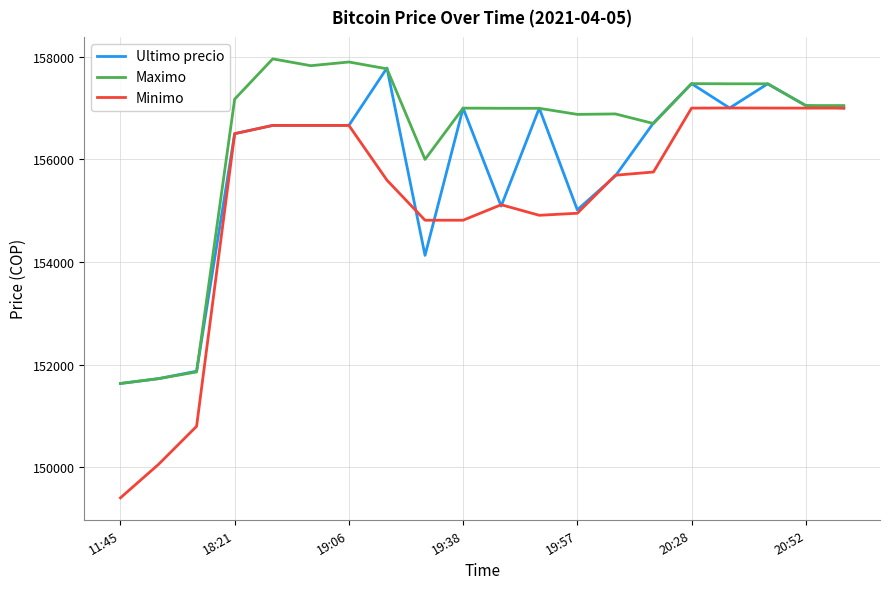

Which series has the widest spread of values?

Minimo